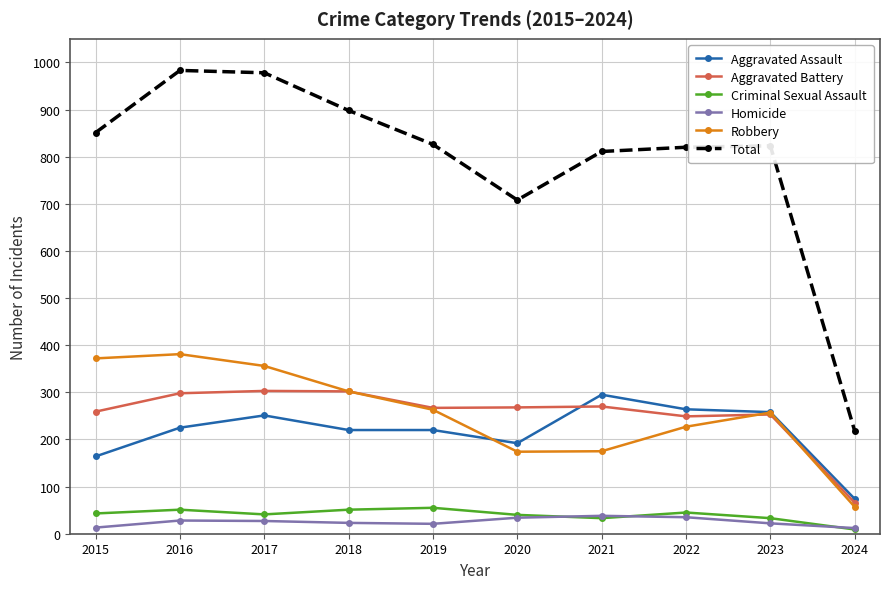

At which label is Total closest to 600?

2020